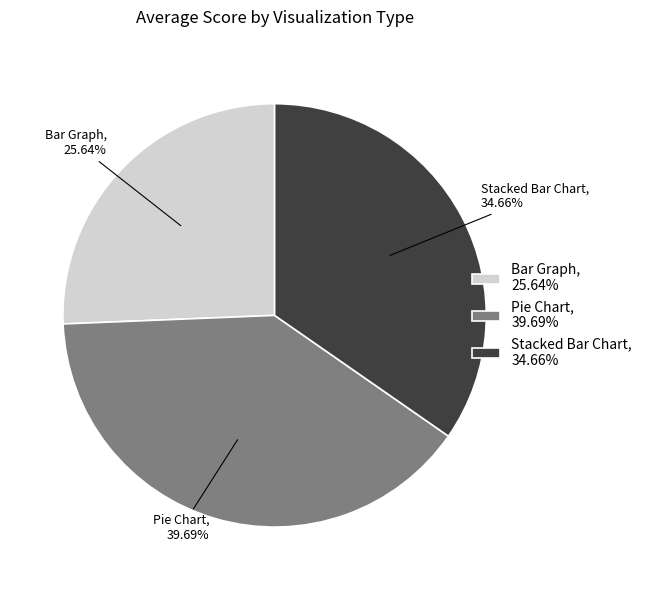

To the nearest percent, what portion does Pie Chart represent?

40%